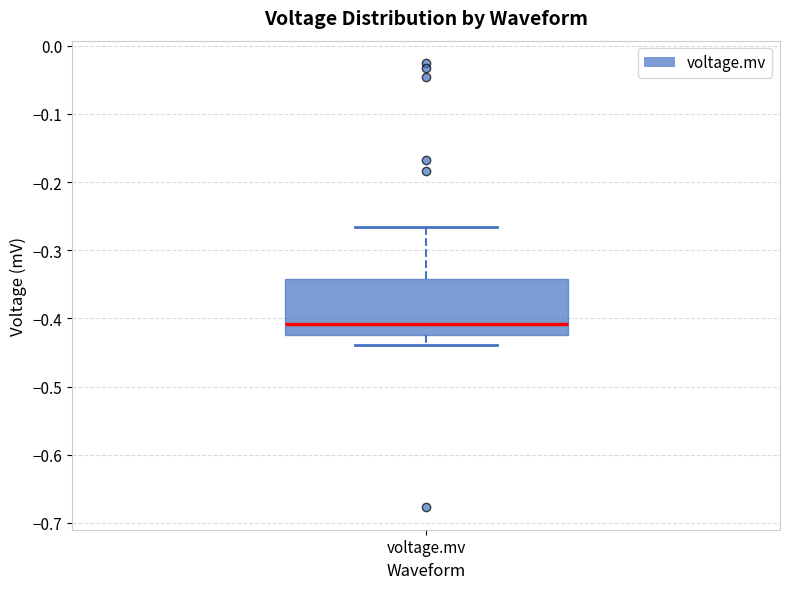

Transcribe this box plot: give where the median line is, the range the box spans, and where the two whiskers end, as read against the y-axis. The values are not printed on the chart, so give them approximately, as read against the axis.

median -0.41, box -0.42 to -0.34, whiskers -0.44 to -0.27